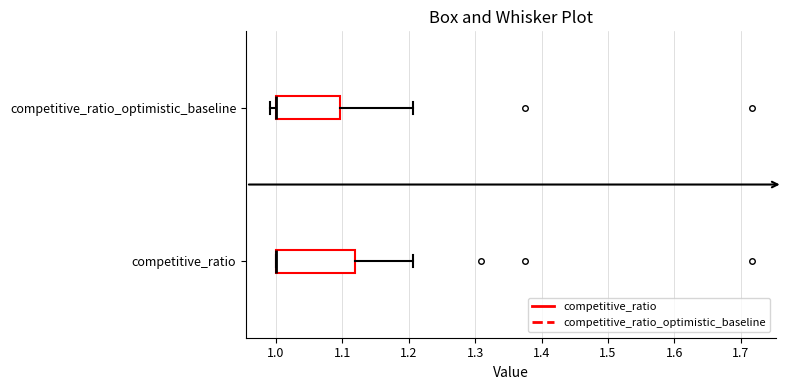

Where does the right whisker of the box for competitive_ratio_optimistic_baseline end on the x-axis? The values are not printed on the chart, so give them approximately, as read against the axis.

1.21